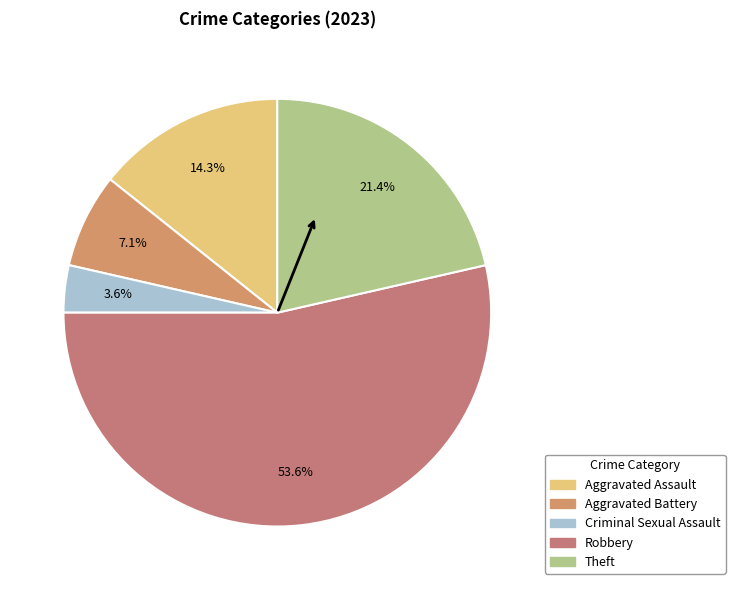

The Aggravated Assault slice represents 6% of the pie. True or false?

False